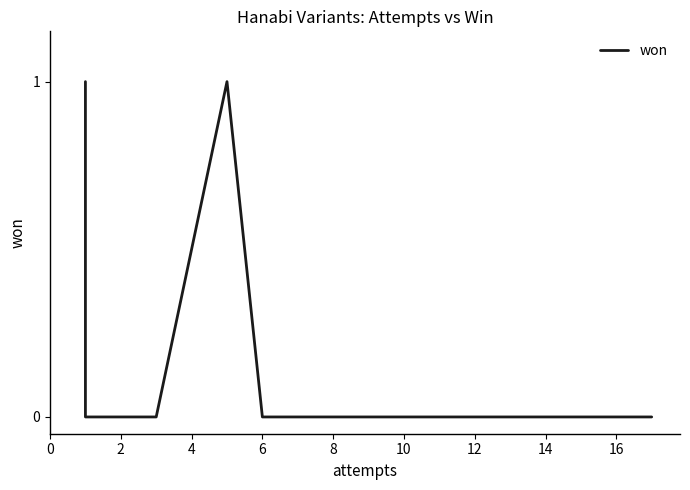

True or false: there are more than 1 points higher than both neighbors.

False